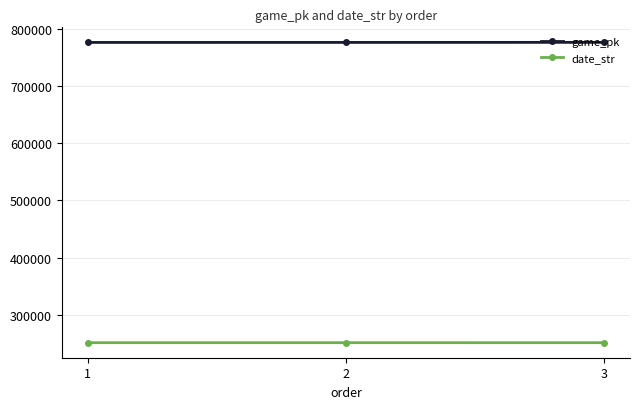

Rank the series by their average value, from lowest to highest.

date_str, game_pk